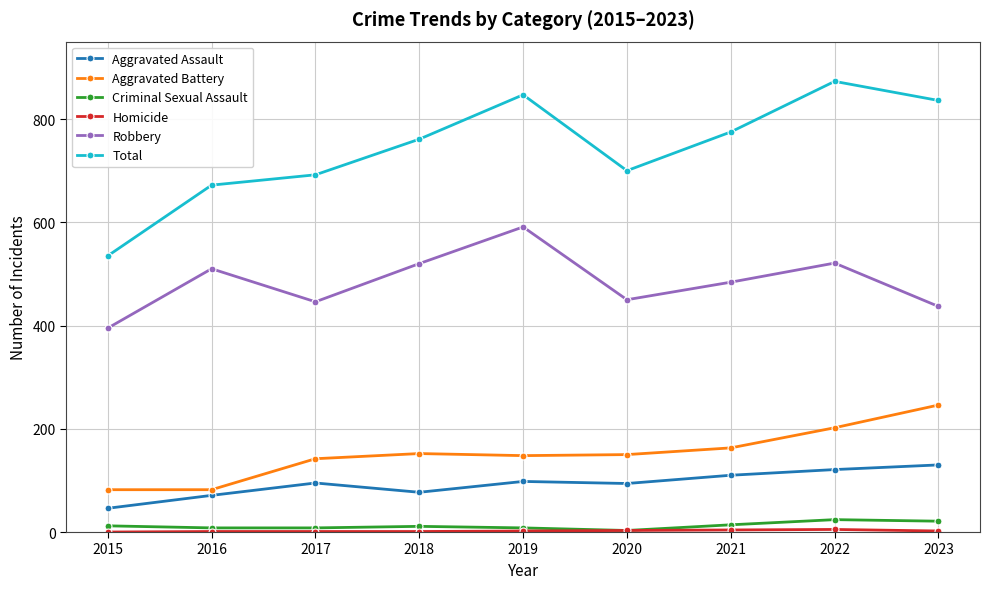

The value of Total at 2020 is 700. True or false?

True